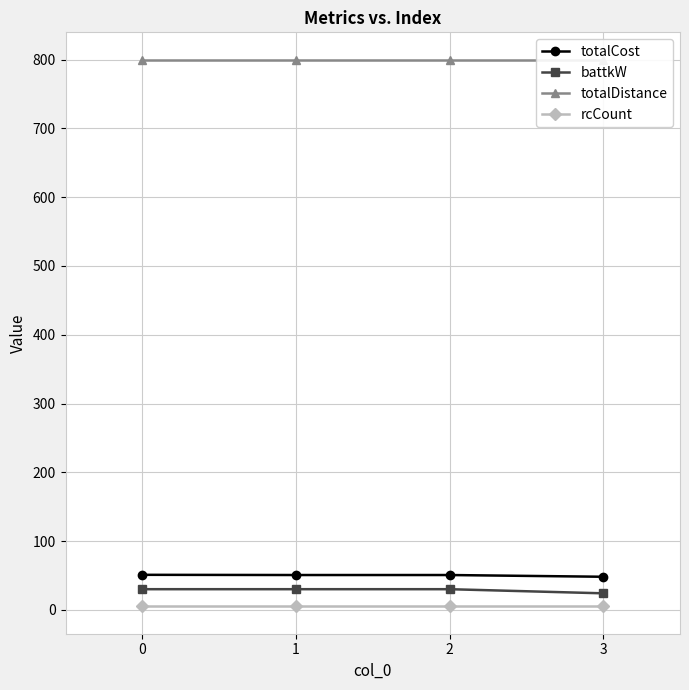

True or false: battkW and rcCount cross at least once.

False